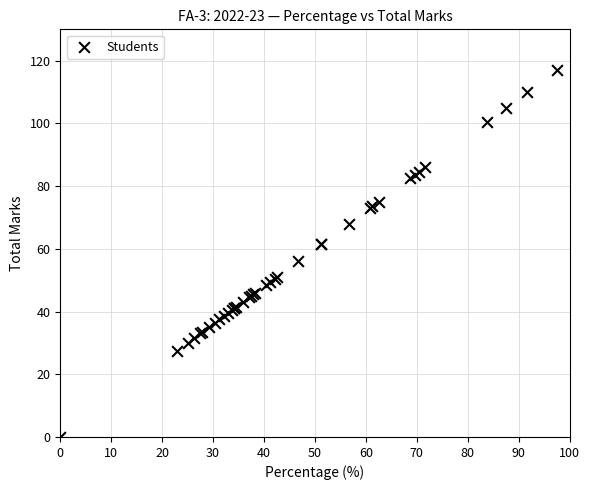

What Y value in the scatter plot is closest to 58?

56.0